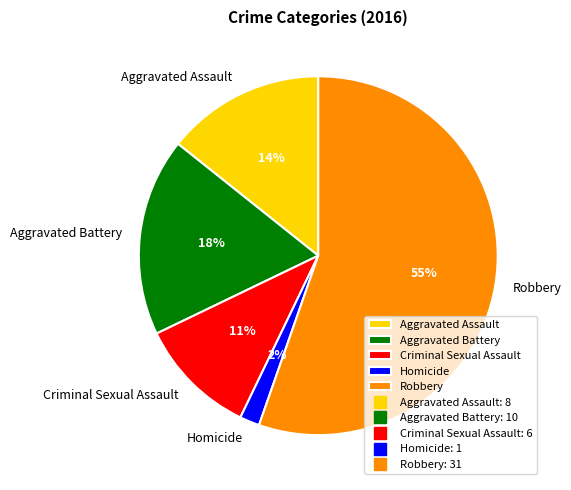

What percentage is the Homicide slice, to the nearest percent?

2%